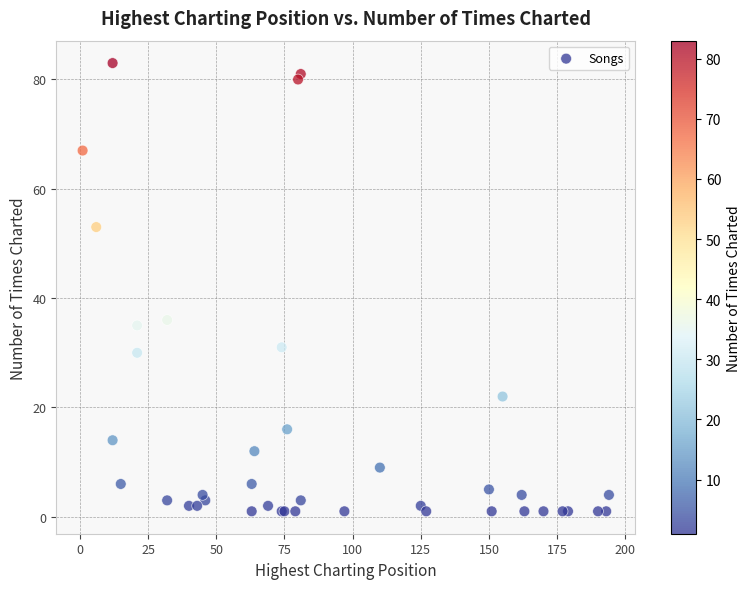

What Y value in the scatter plot is closest to 42?

36